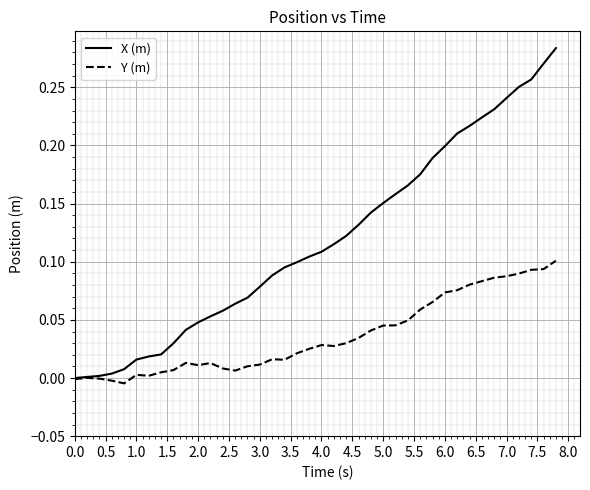

How many lines are shown in the chart?

2